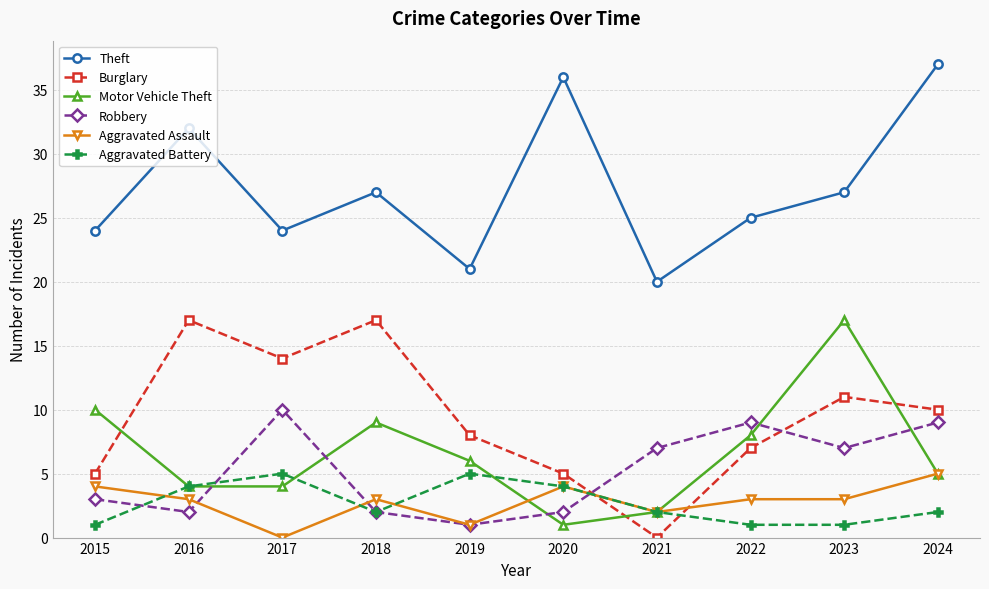

What is the lowest value of the Motor Vehicle Theft series?

1